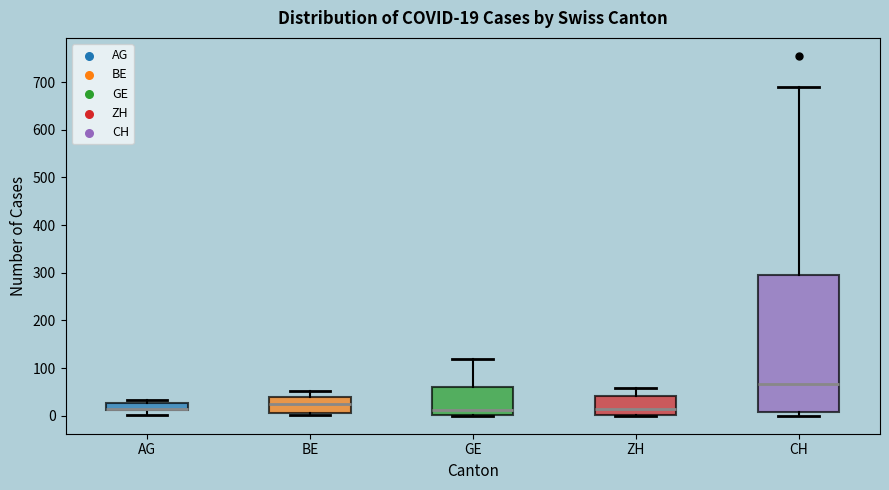

Which box is the tallest, from its lower edge to its upper edge?

CH